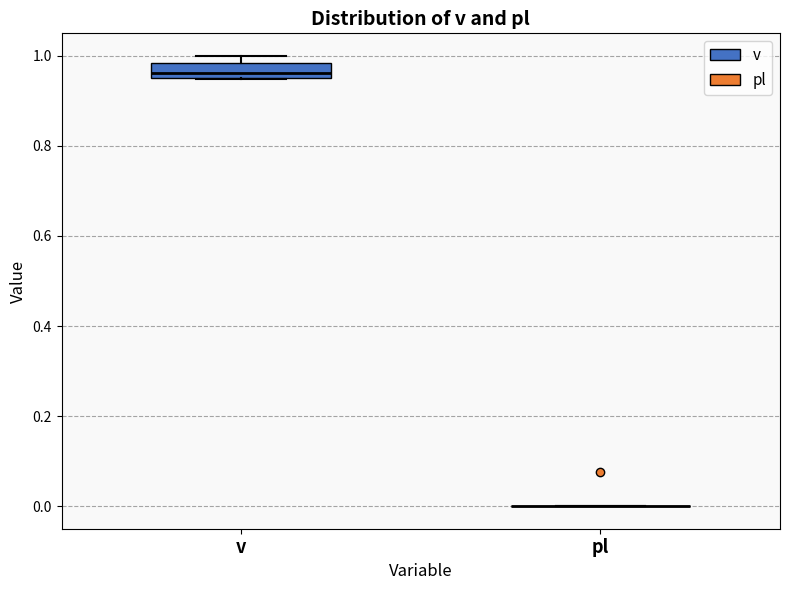

Reading left to right, transcribe this box plot: for each box, give where its median line is, the range the box spans, and where its two whiskers end, as read against the y-axis. The values are not printed on the chart, so give them approximately, as read against the axis.

v: median 0.96 (just above the box's lower edge), box 0.96 to 0.98, whiskers 0.94 to 1.00
pl: box collapsed to a line at 0.00, whiskers 0.00 to 0.00